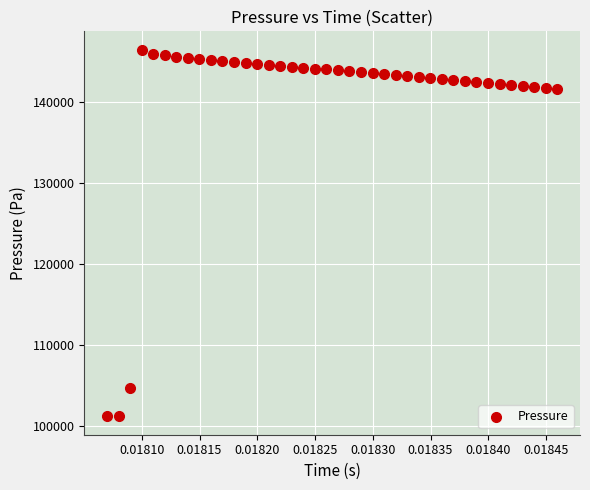

What is the range of Y values (max minus min)?

45229.9